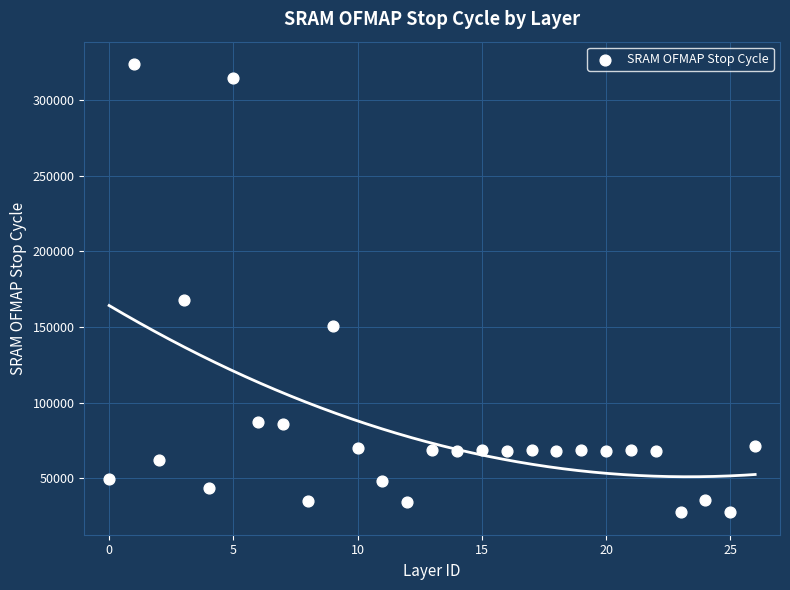

What is the range of Y values (max minus min)?

296680